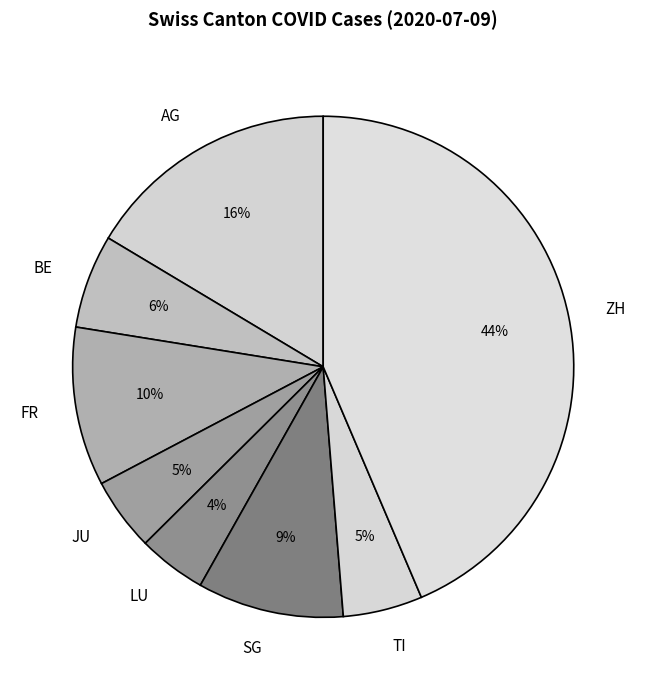

What is the largest slice in the pie chart?

ZH